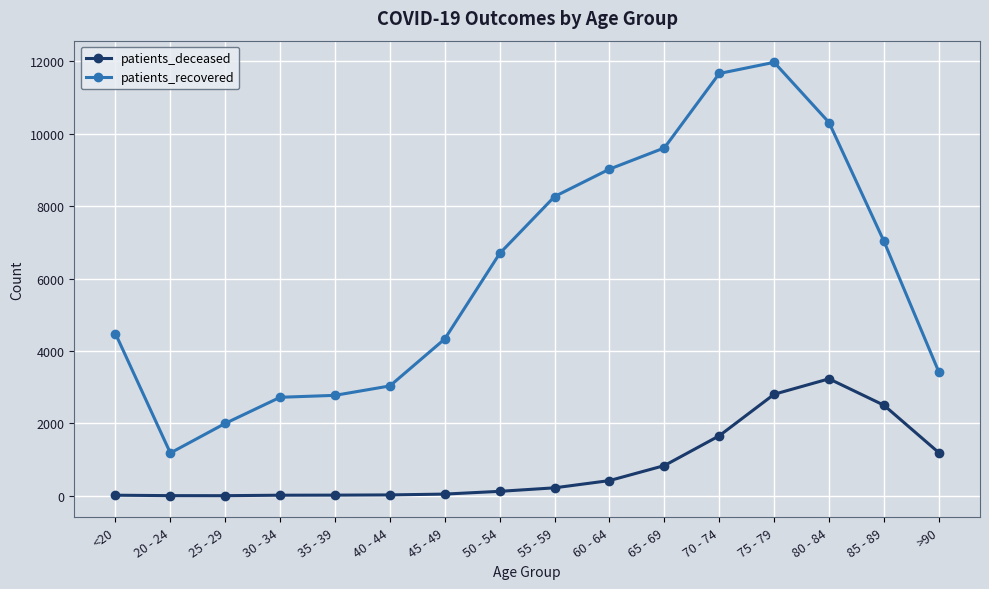

Rank the series at 20 - 24 from lowest to highest value.

patients_deceased, patients_recovered